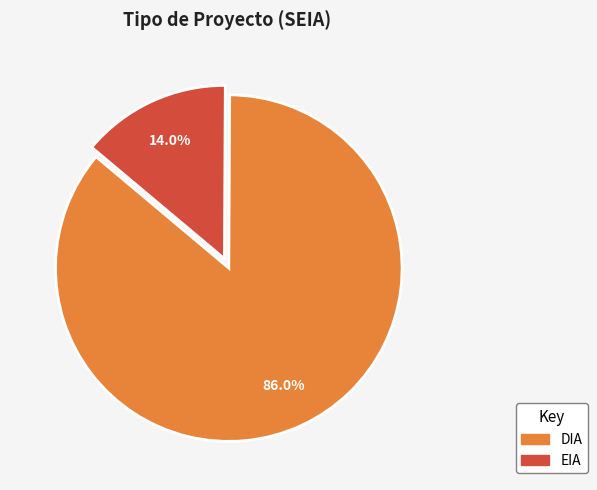

Does EIA account for over 50% of the chart?

No